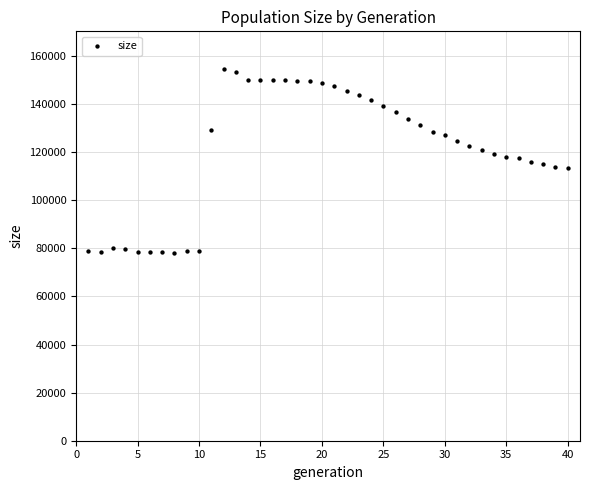

What is the range of Y values (max minus min)?

76617